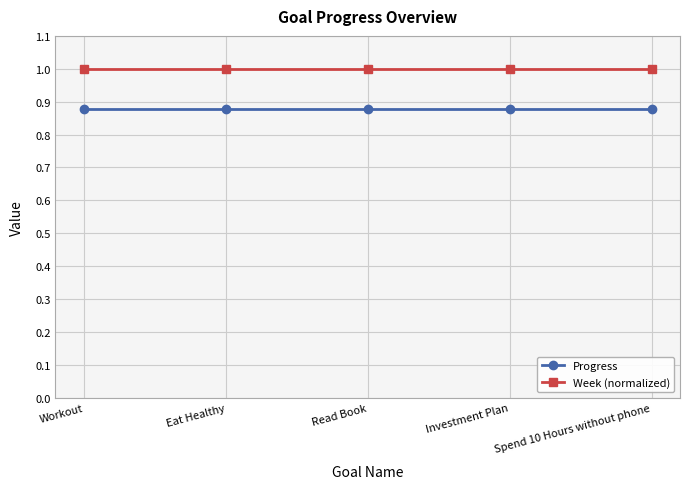

True or false: Progress and Week (normalized) intersect in this chart.

False